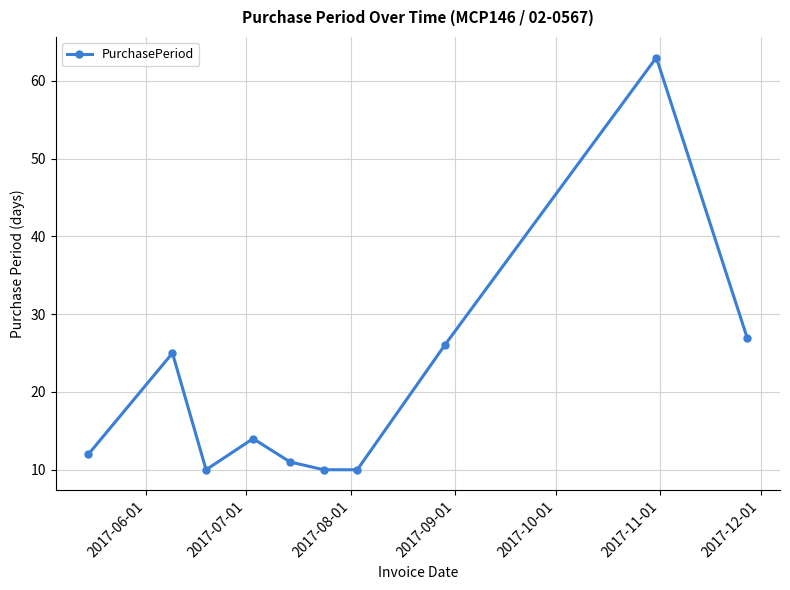

What is the sum of all values?

208